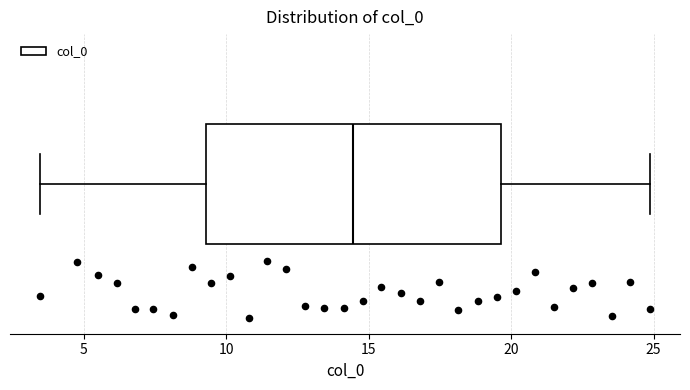

Read this box plot against the x-axis: the position of the median line, the range covered by the box, and the ends of both whiskers. The values are not printed on the chart, so give them approximately, as read against the axis.

median 14.5, box 9.5 to 19.5, whiskers 3.5 to 25.0